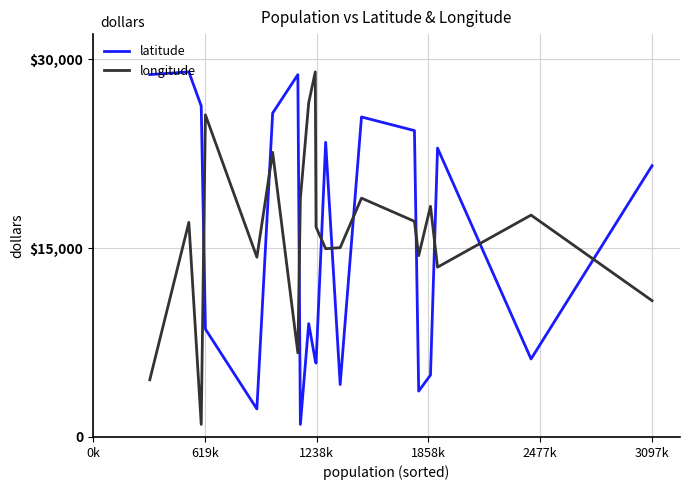

What is the value of the longitude point at the 16th from the left?

14403.5